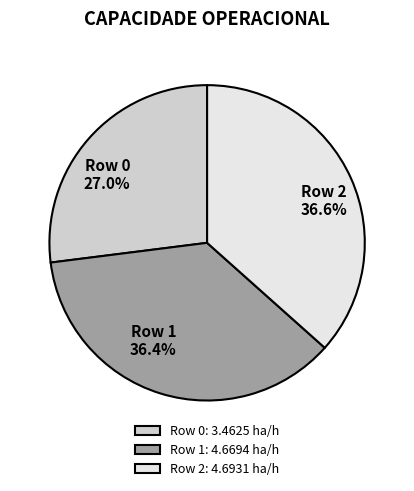

To the nearest percent, what is the average slice percentage?

33%